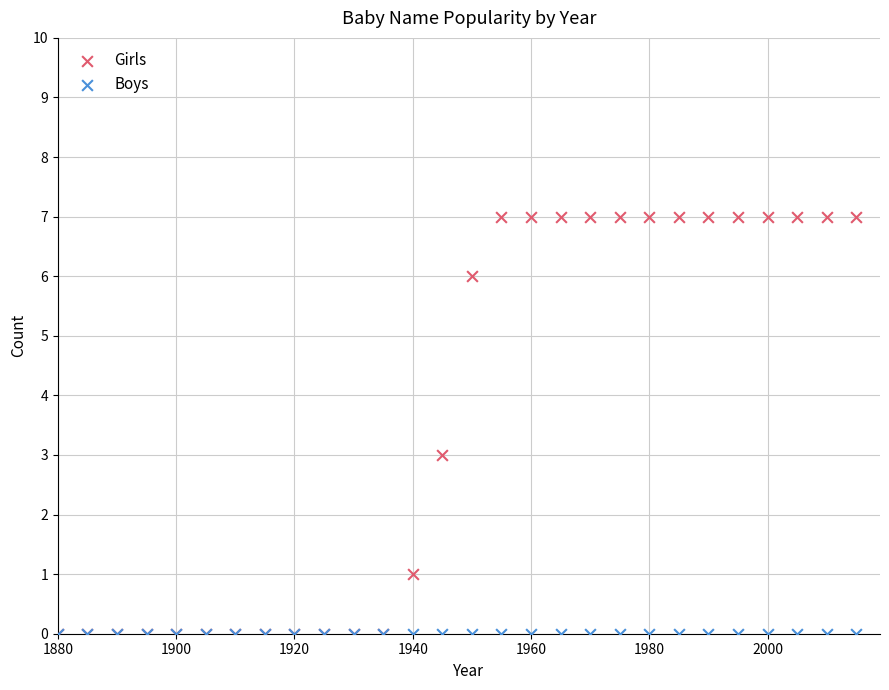

What are all the series names shown in the legend?

Girls, Boys